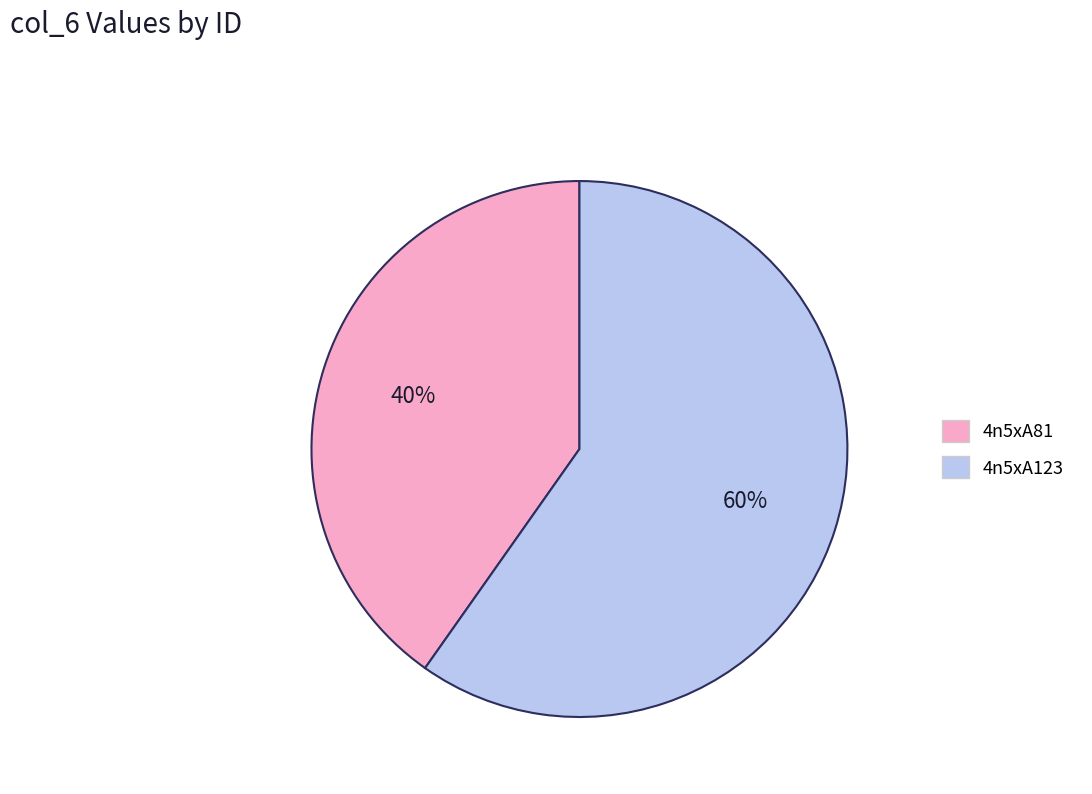

Is the sum of 4n5xA81 and 4n5xA123 greater than half?

Yes